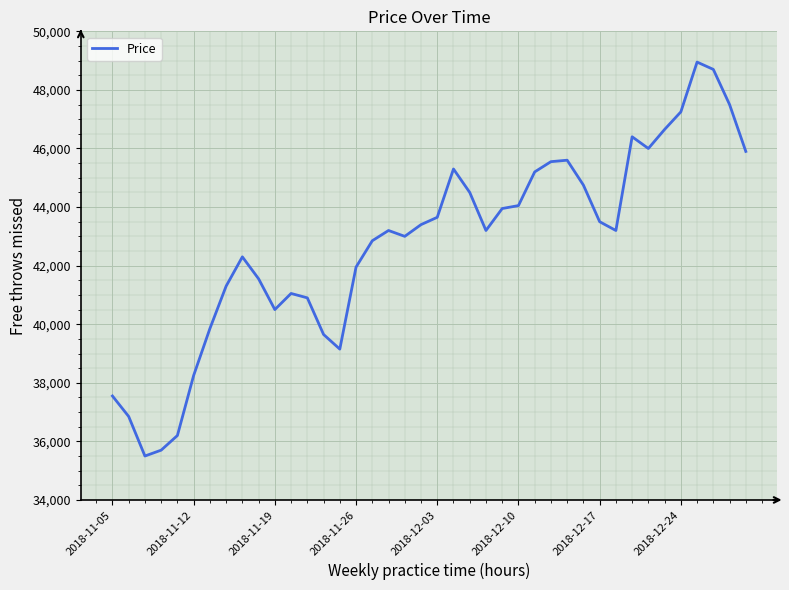

What is the difference between the maximum and minimum values?

13450